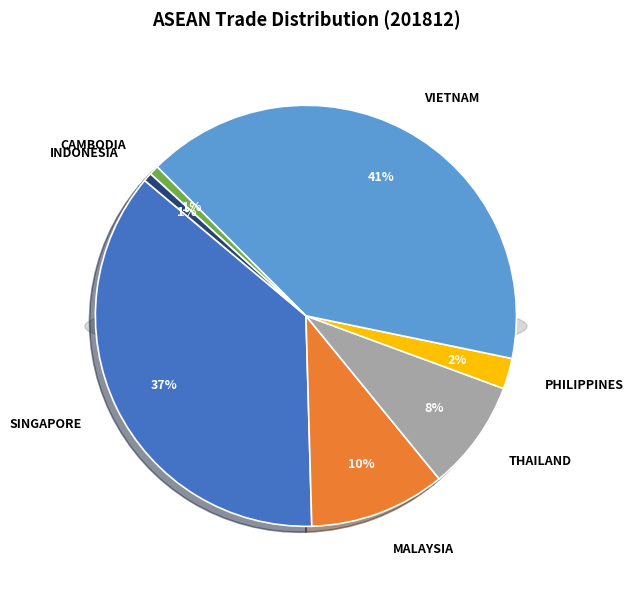

To the nearest percent, what is the difference between the largest and smallest slice percentages?

40%